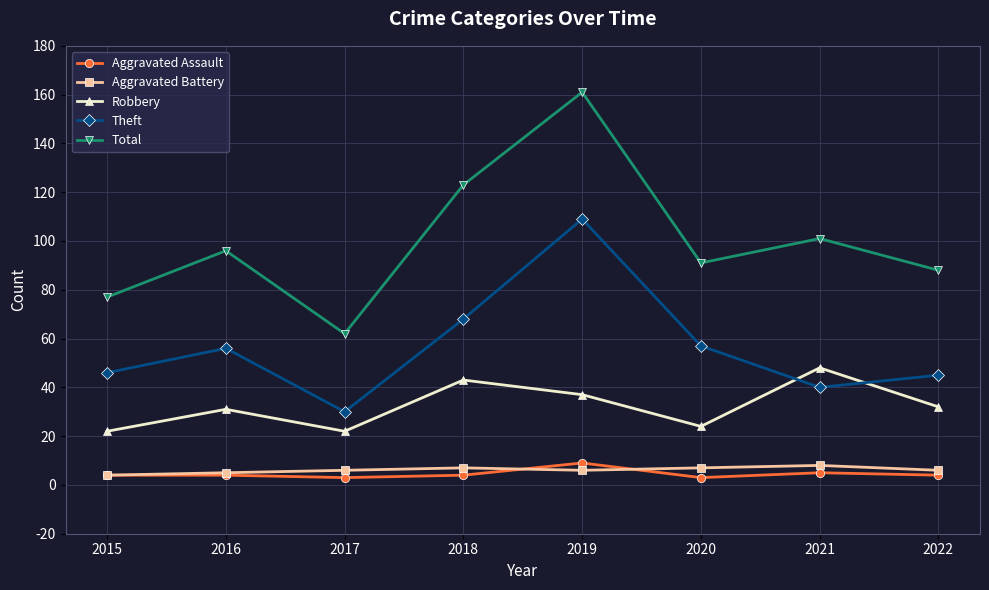

True or false: Robbery has a value of 31 at 2016.

True